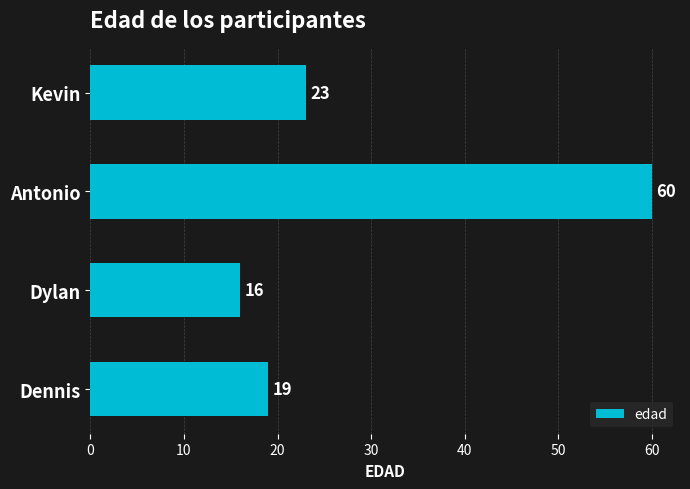

Reading bottom to top, transcribe all the data shown in this chart.

19	16	60	23